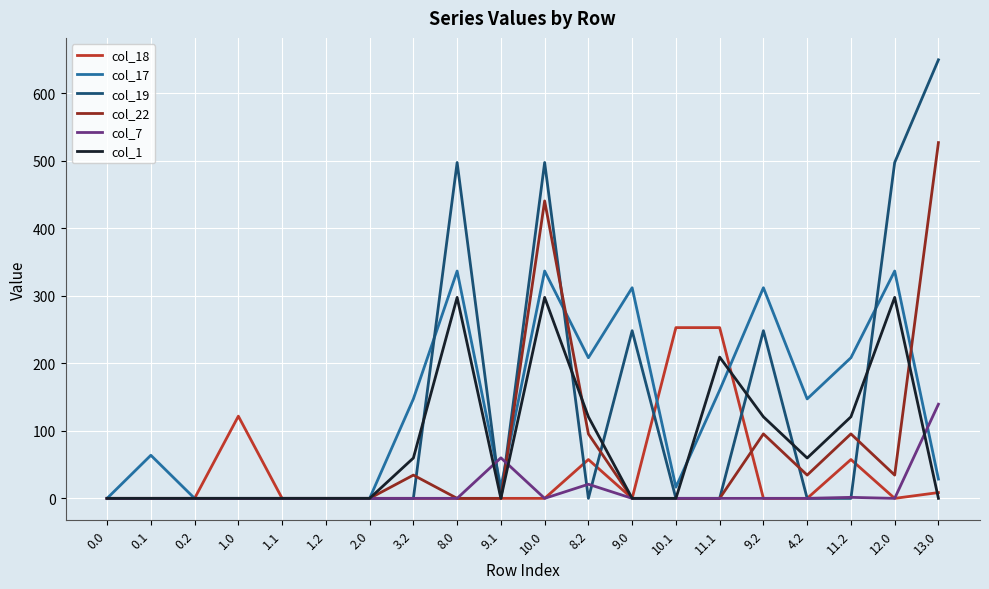

How many lines are shown in the chart?

6